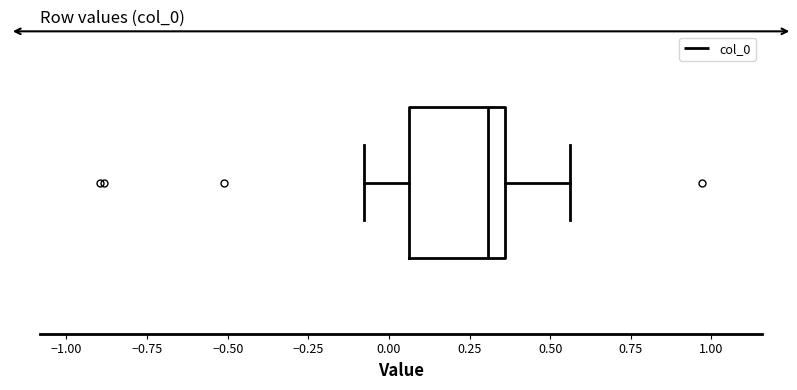

Where is the left edge of the box on the x-axis? The values are not printed on the chart, so give them approximately, as read against the axis.

0.05